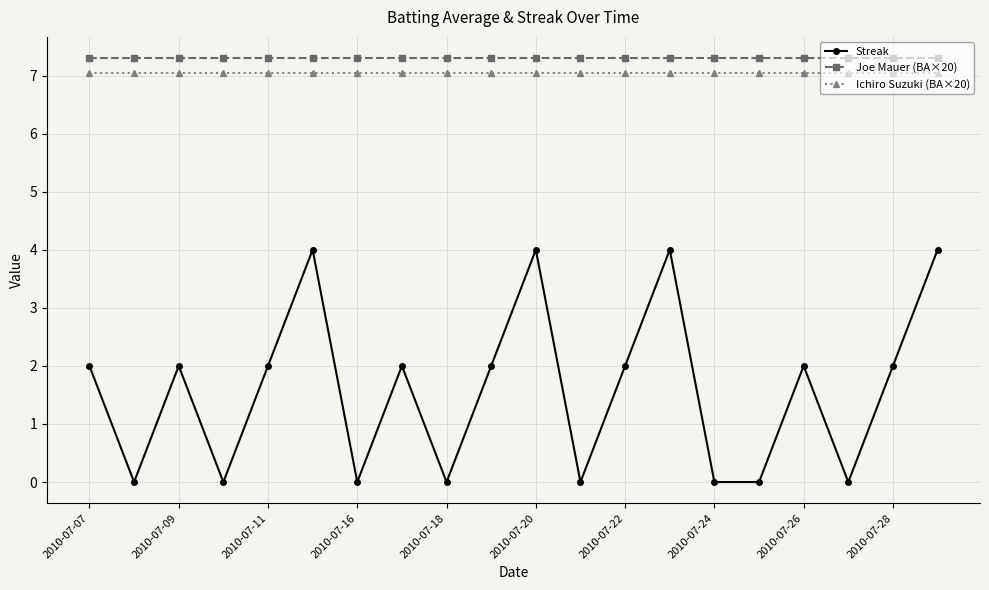

True or false: Ichiro Suzuki (BA×20) and Joe Mauer (BA×20) intersect in this chart.

False